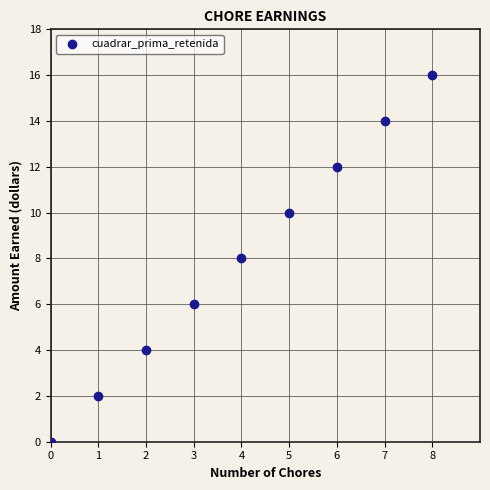

What is the range of Y values (max minus min)?

16